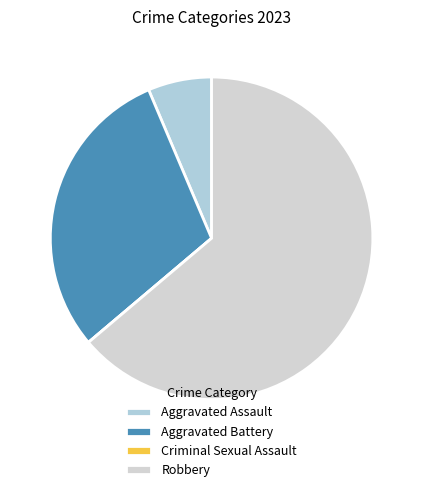

The Aggravated Assault slice represents 18% of the pie. True or false?

False